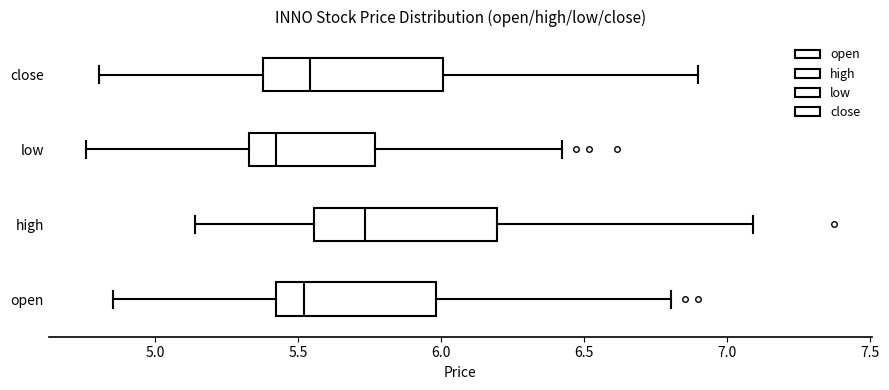

Reading bottom to top, read every box against the x-axis: the position of its median line, the range the box covers, and the ends of its whiskers. The values are not printed on the chart, so give them approximately, as read against the axis.

open: median 5.50, box 5.40 to 6.00, whiskers 4.85 to 6.80
high: median 5.75, box 5.55 to 6.20, whiskers 5.15 to 7.10
low: median 5.40, box 5.35 to 5.75, whiskers 4.75 to 6.40
close: median 5.55, box 5.40 to 6.00, whiskers 4.80 to 6.90